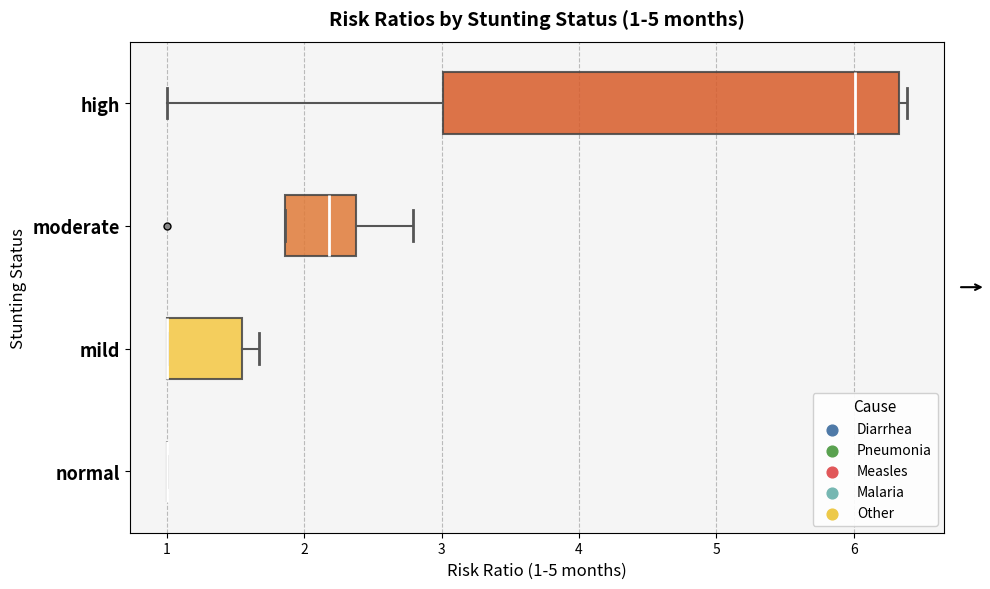

Comparing the boxes themselves (not the whiskers), which one is the widest?

high